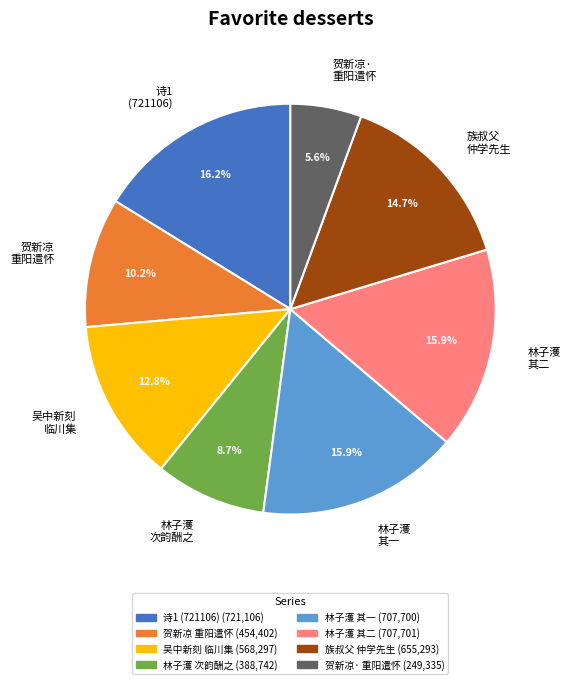

Is the sum of 林子濩 次韵酬之 and 族叔父 仲学先生 greater than half?

No